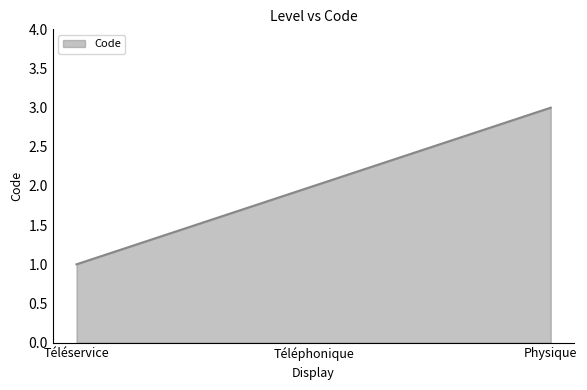

Reading left to right, transcribe all the data shown in this chart.

Téléservice=1	Téléphonique=2	Physique=3